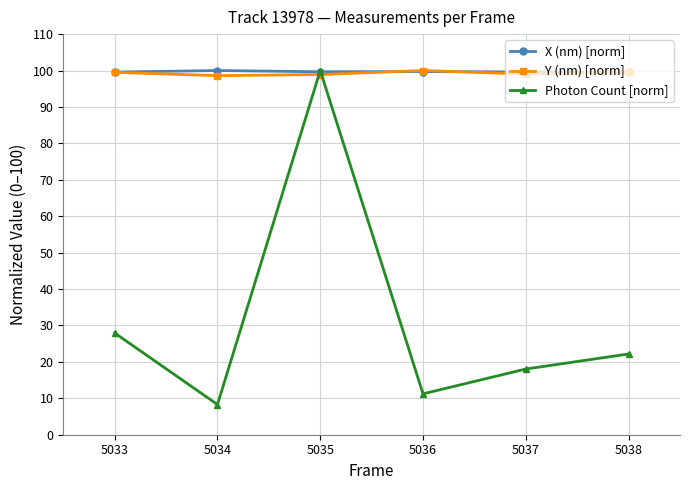

Is the value of Y (nm) [norm] at 5035 greater than the value of Photon Count [norm] at 5033?

Yes